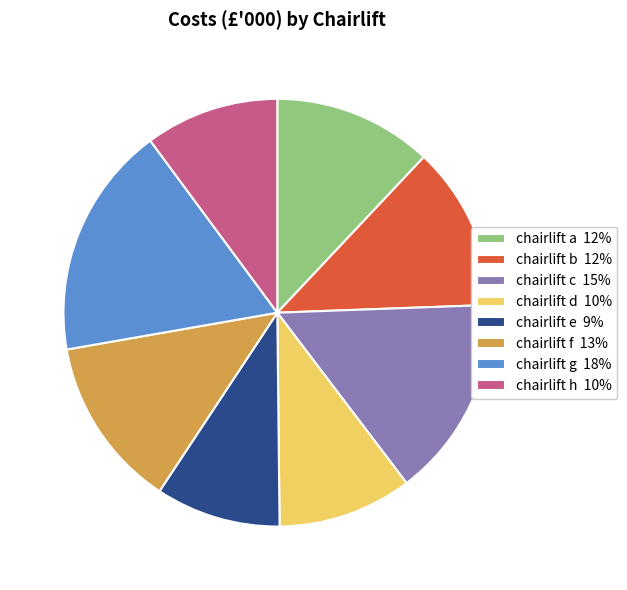

Approximately how many times larger is the value at chairlift b 12% compared to chairlift g 18%?

0.7